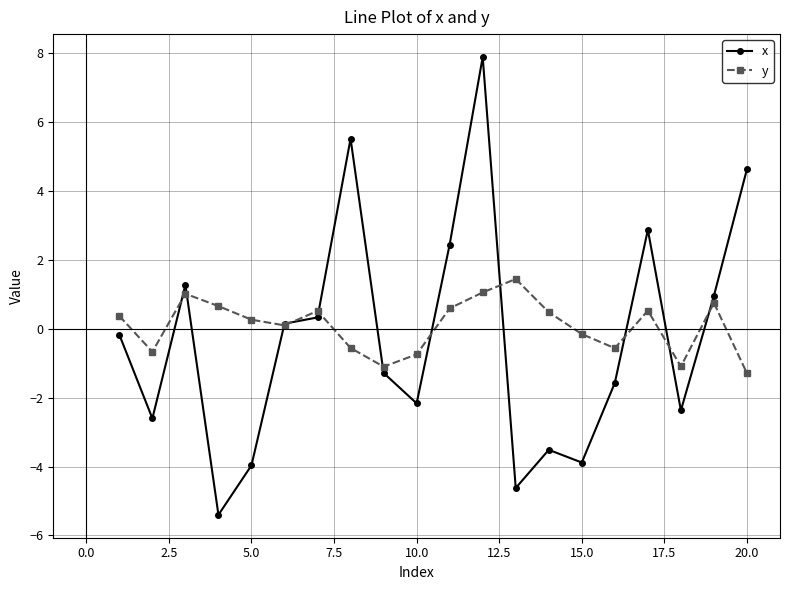

How many data points in x are above 0?

9